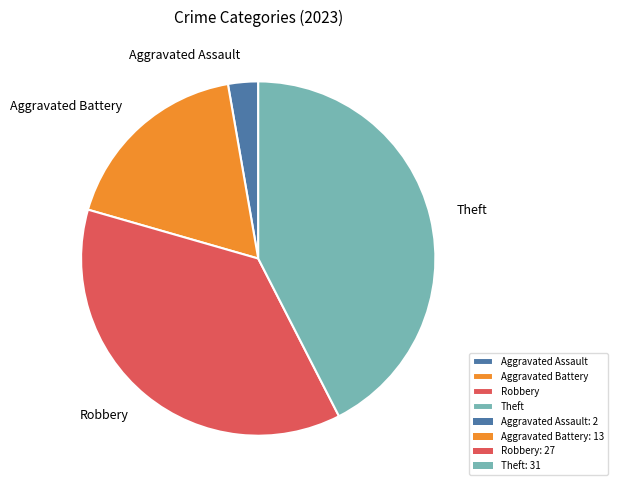

Is there a majority slice in this chart?

No